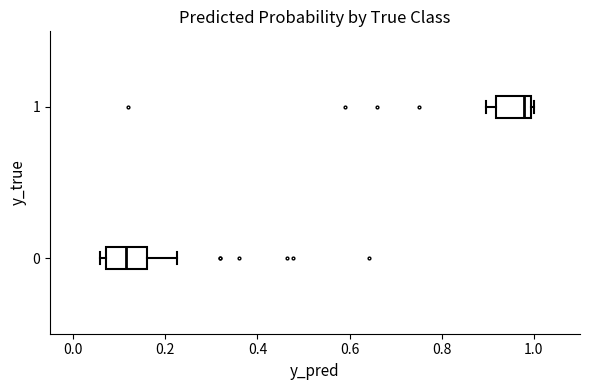

Where is the right edge of the box at y = 1 on the x-axis? The values are not printed on the chart, so give them approximately, as read against the axis.

1.00